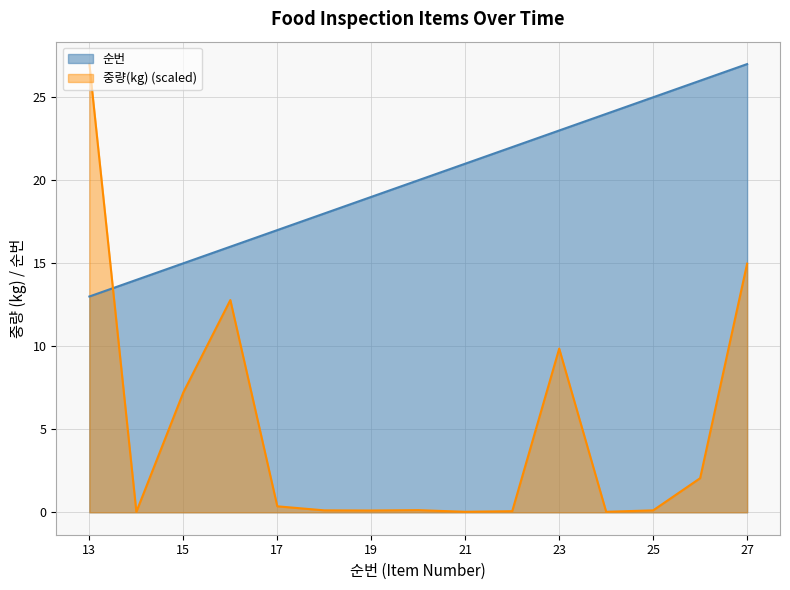

How many data points in 순번 are less than 20?

7